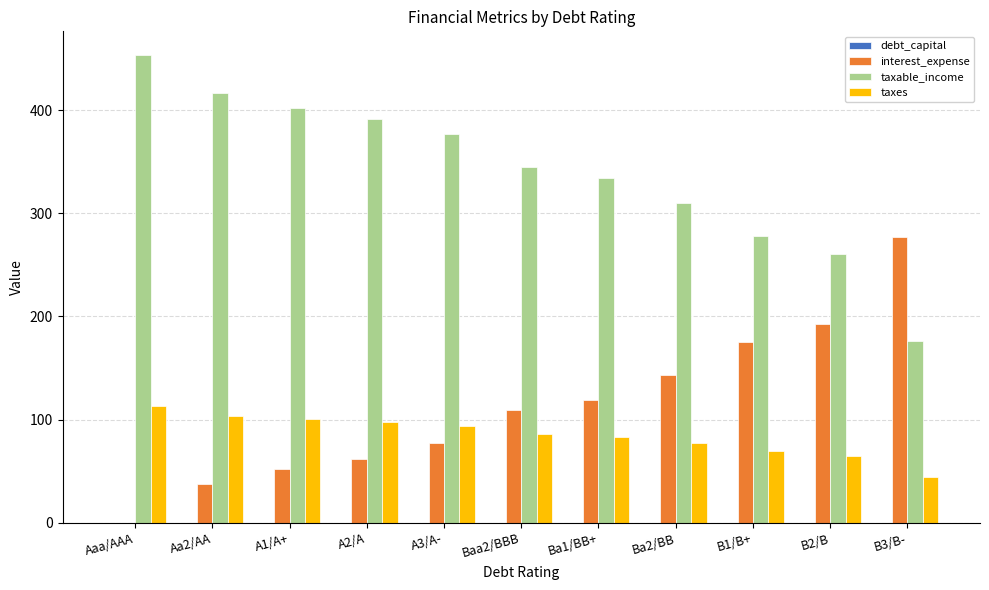

Is the value of interest_expense at Ba2/BB greater than the value of taxable_income at Aaa/AAA?

No